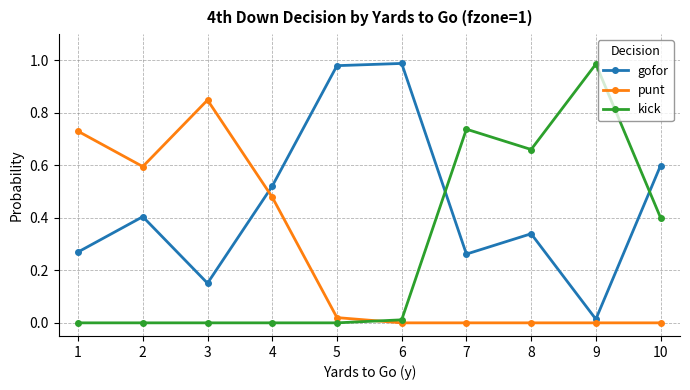

What is the difference between the gofor values at 2 and 6?

0.6